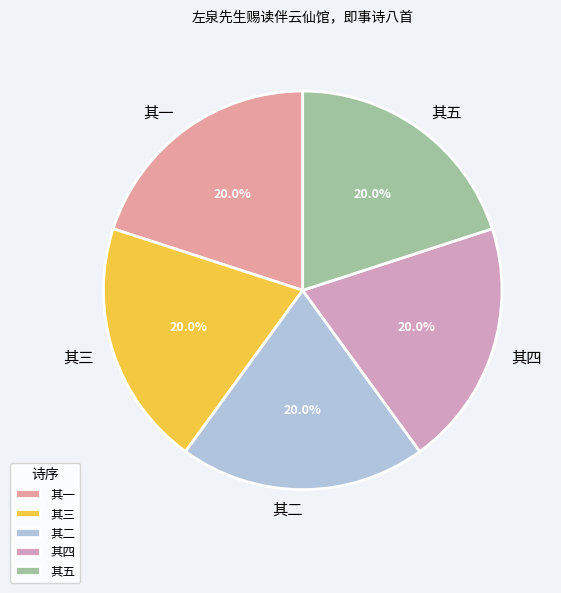

Does any single category account for the majority?

No